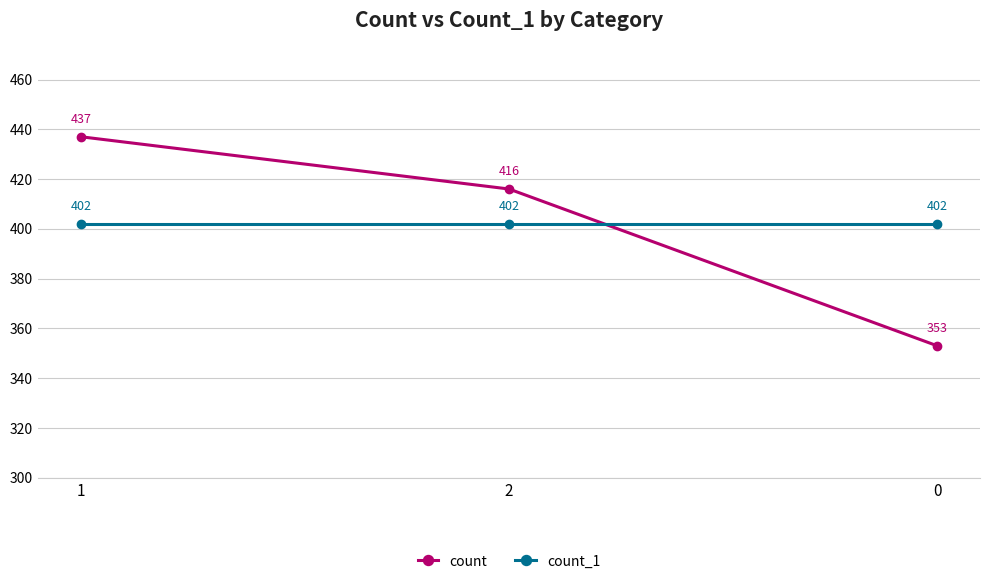

What is the maximum value for count?

437